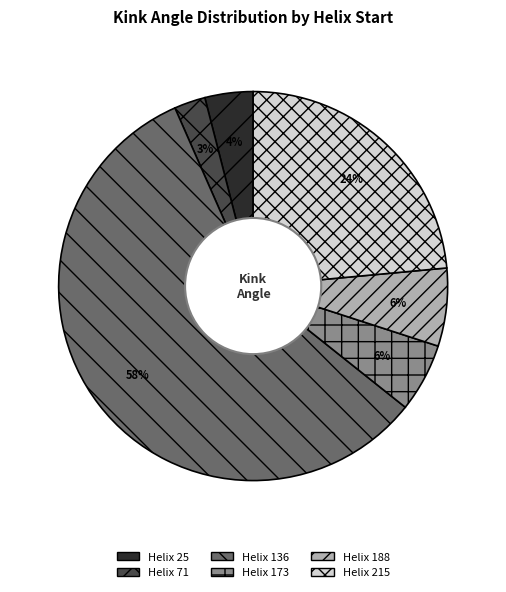

Is there any slice that represents more than half of the pie?

Yes